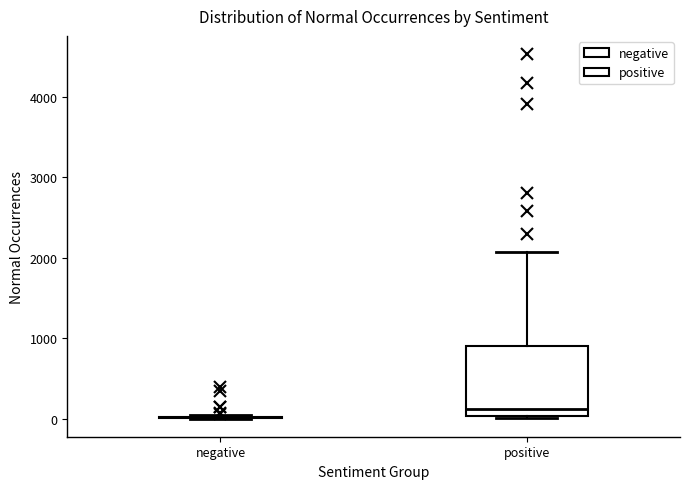

Reading left to right, read every box against the y-axis: the position of its median line, the range the box covers, and the ends of its whiskers. The values are not printed on the chart, so give them approximately, as read against the axis.

negative: box collapsed to a line at 0, whiskers 0 to 0
positive: median 100, box 0 to 900, whiskers 0 to 2100